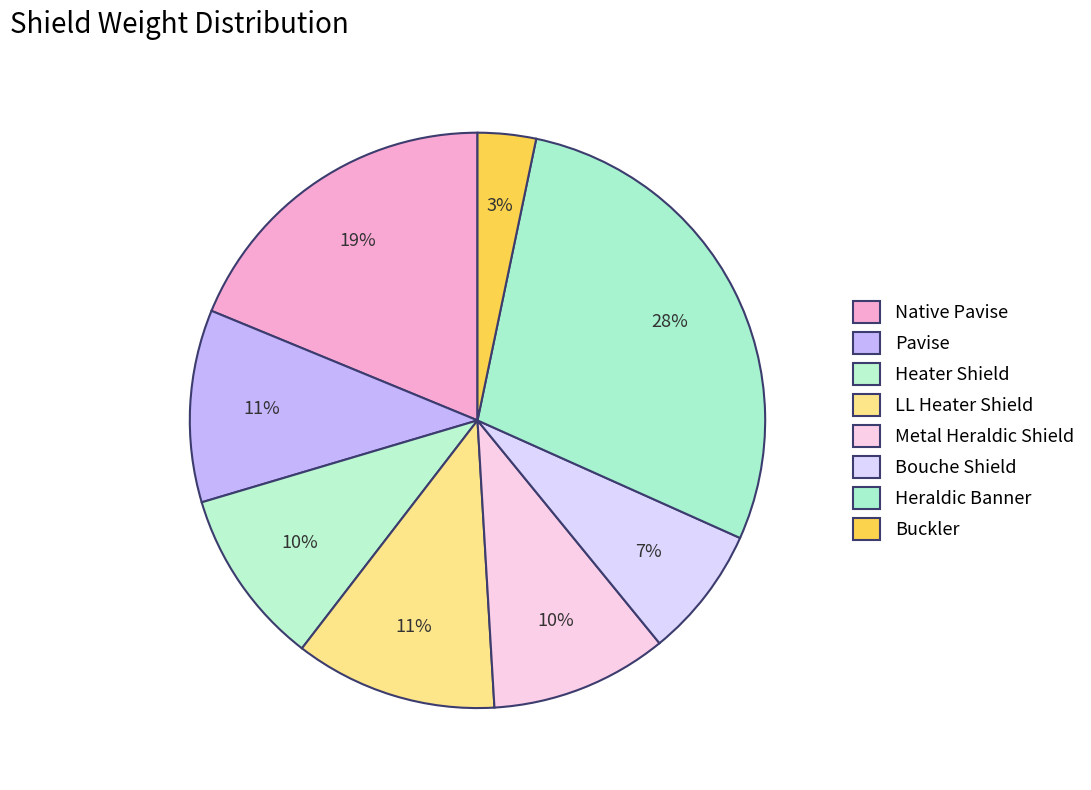

Do Pavise and Heraldic Banner together represent more than half of the pie?

No